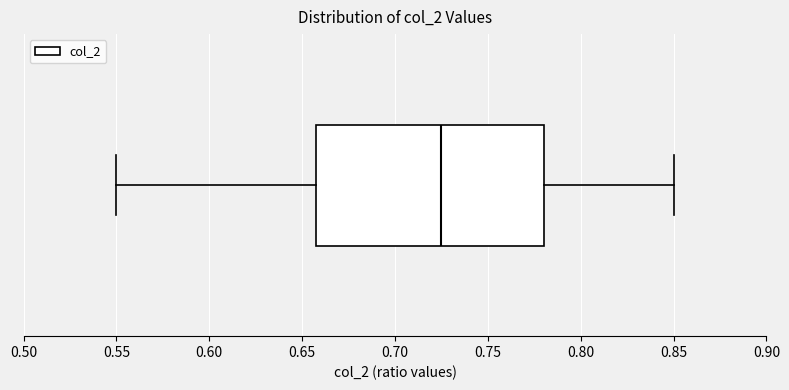

Read this box plot against the x-axis: the position of the median line, the range covered by the box, and the ends of both whiskers. The values are not printed on the chart, so give them approximately, as read against the axis.

median 0.725, box 0.660 to 0.780, whiskers 0.550 to 0.850